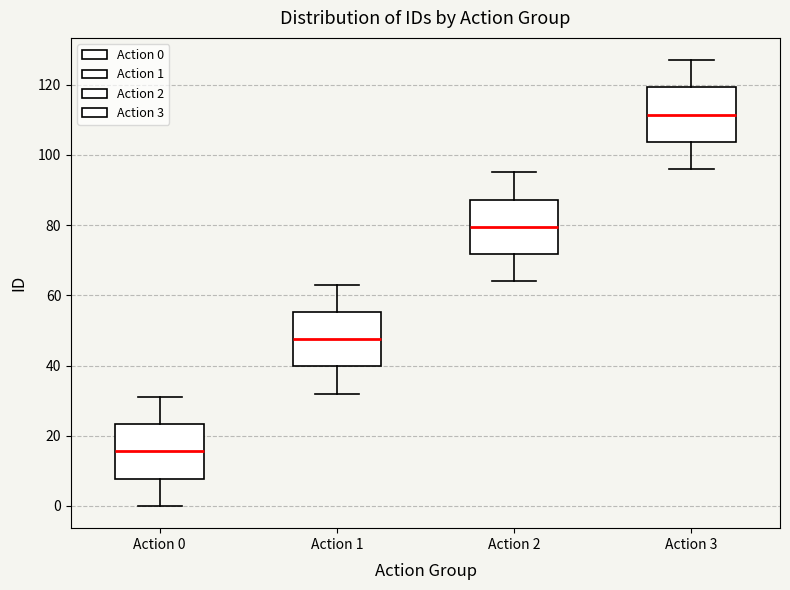

Reading left to right, transcribe this box plot: for each box, give where its median line is, the range the box spans, and where its two whiskers end, as read against the y-axis. The values are not printed on the chart, so give them approximately, as read against the axis.

Action 0: median 16, box 8 to 24, whiskers 0 to 32
Action 1: median 48, box 40 to 56, whiskers 32 to 64
Action 2: median 80, box 72 to 88, whiskers 64 to 96
Action 3: median 112, box 104 to 120, whiskers 96 to 128